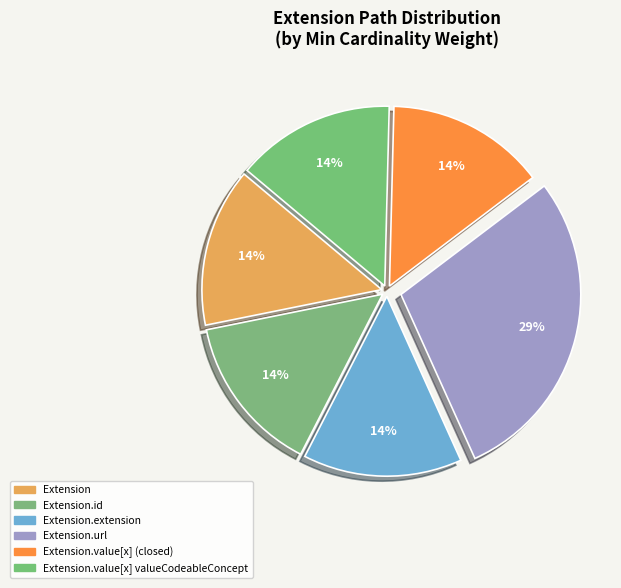

Which slice is the smallest?

Extension